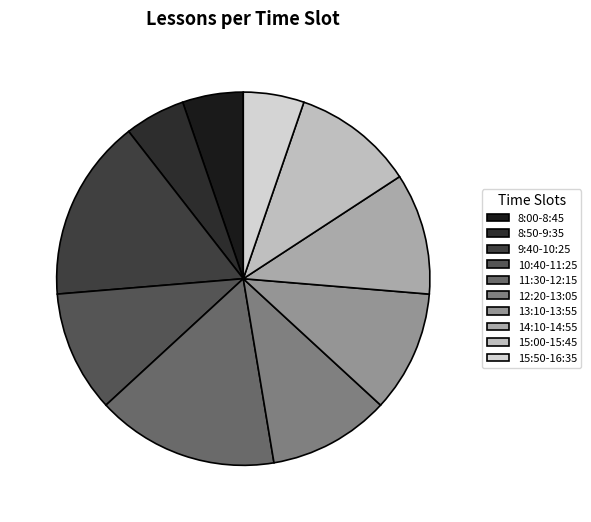

The 12:20-13:05 slice represents 11% of the pie. True or false?

True